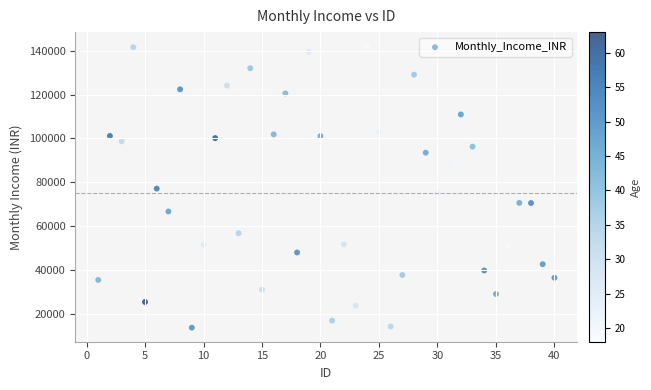

What is the range of Y values (max minus min)?

128274